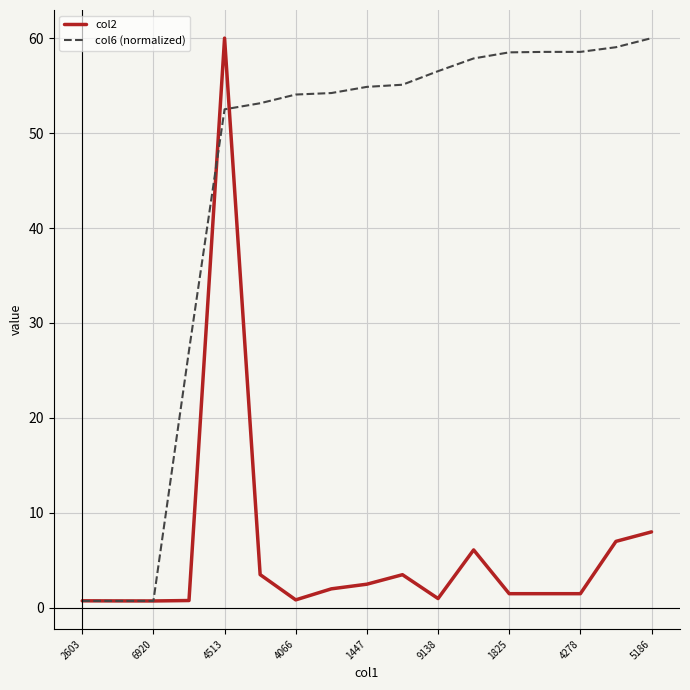

What is the highest value of the col6 (normalized) series?

60.0